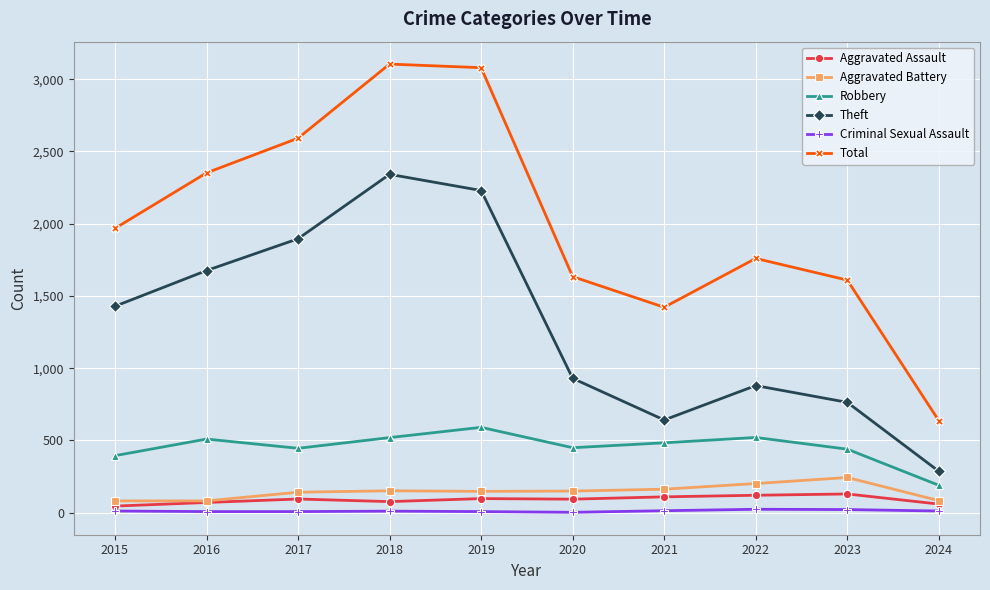

Which series has the widest spread of values?

Total